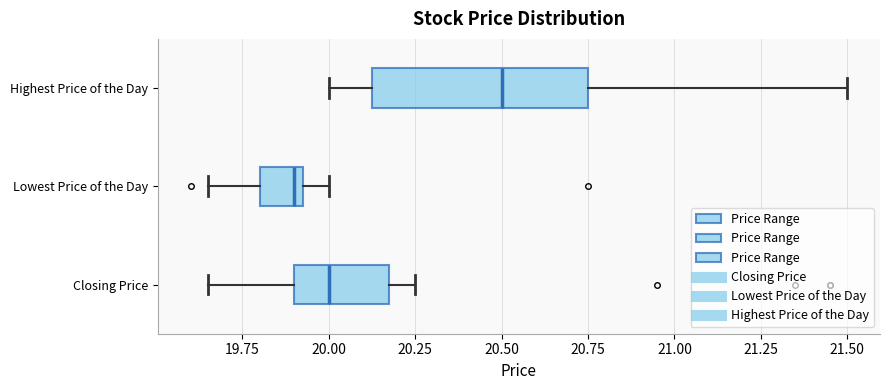

Which box has the furthest to the left median line?

Lowest Price of the Day